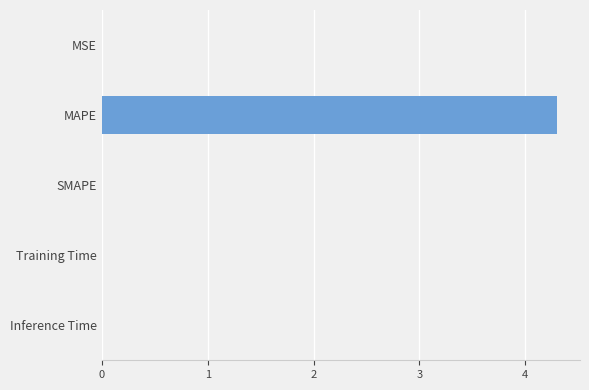

What is the change in value from MAPE to SMAPE?

-4.3